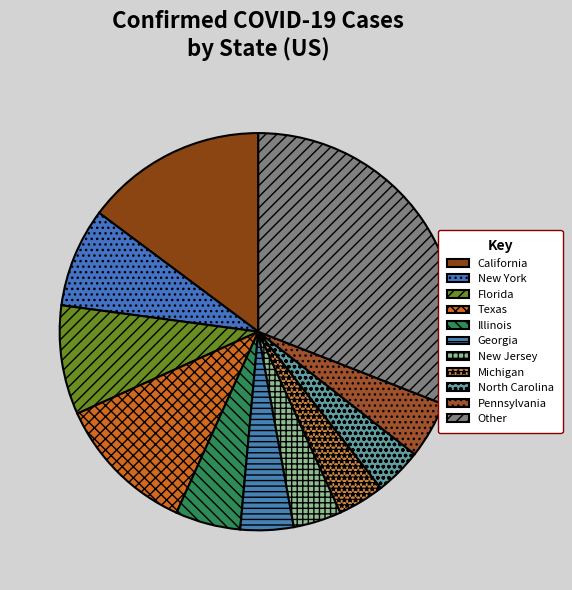

What is the smallest slice in the pie chart?

Michigan